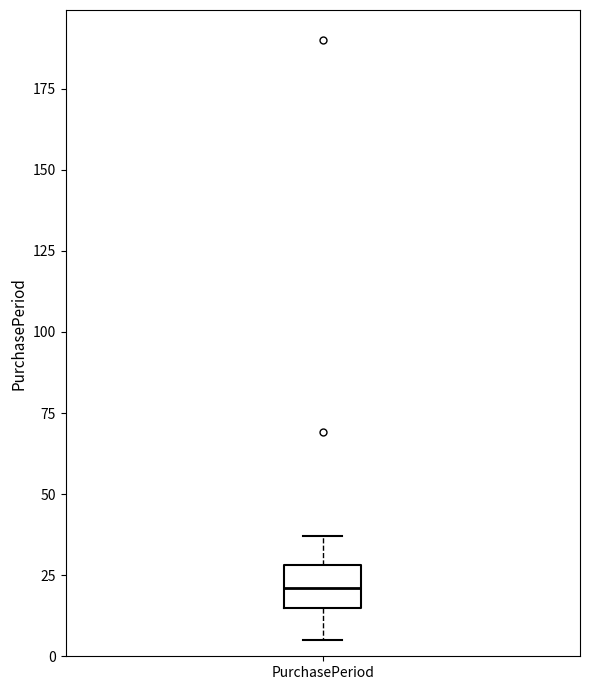

Read this box plot against the y-axis: the position of the median line, the range covered by the box, and the ends of both whiskers. The values are not printed on the chart, so give them approximately, as read against the axis.

median 20, box 15 to 30, whiskers 5 to 35